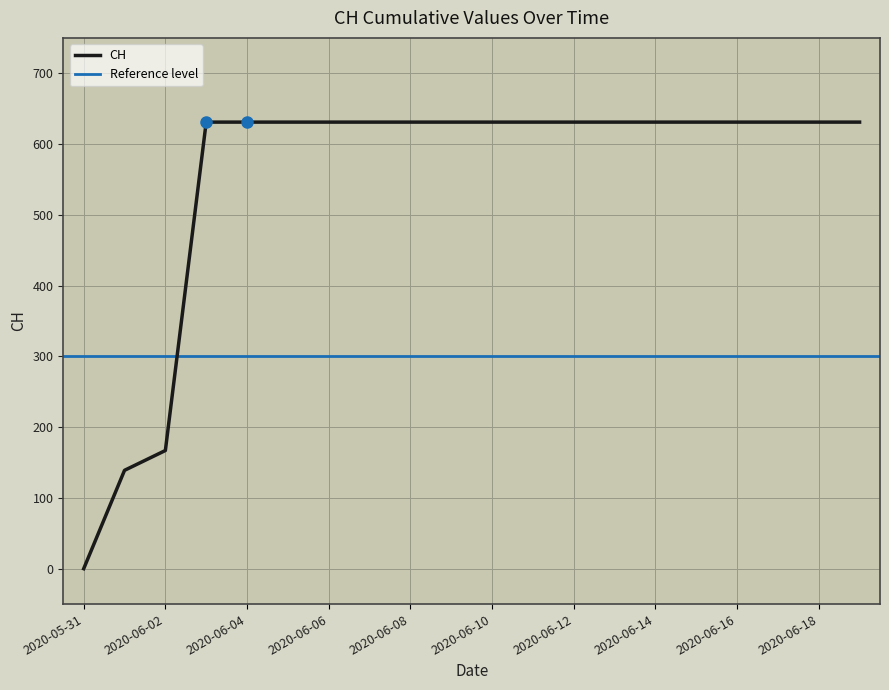

True or false: the data has more than 2 interior local peaks.

False